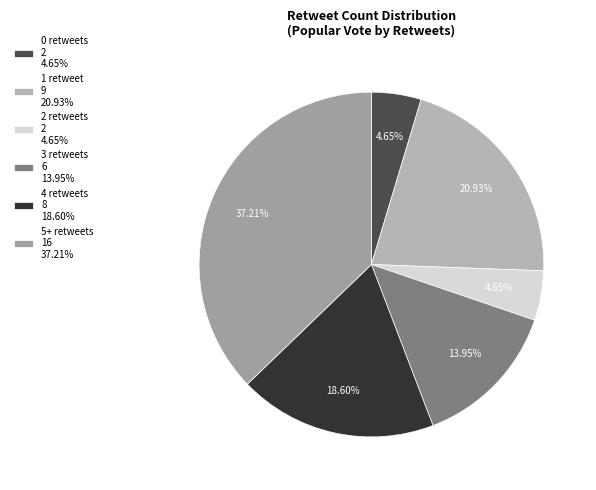

How many slices are in this pie chart?

6